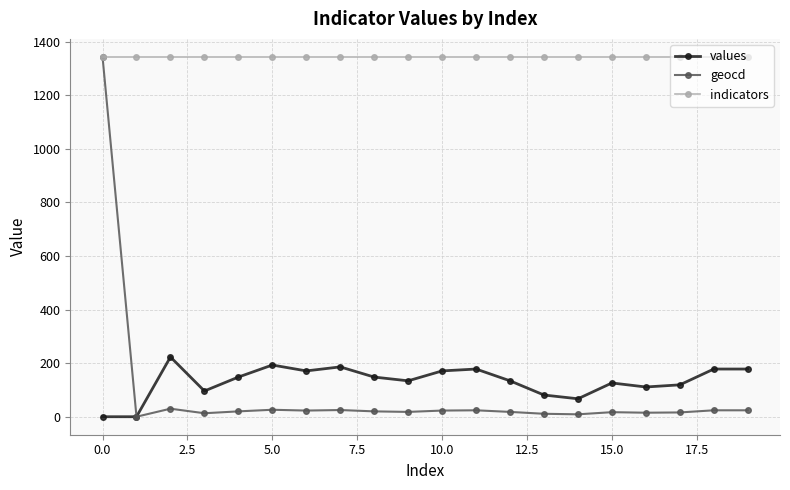

In geocd, how many points are lower than both neighbors (excluding endpoints)?

6